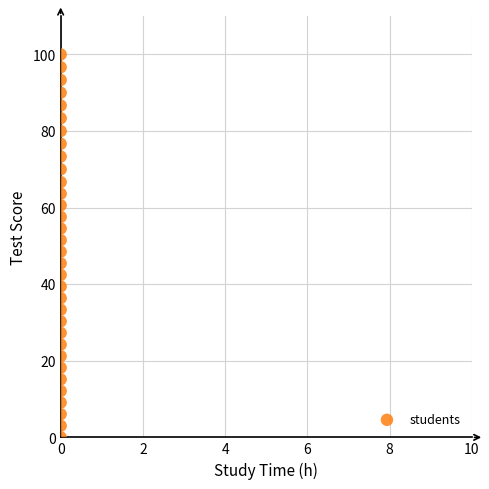

What is the range of Y values (max minus min)?

100.0